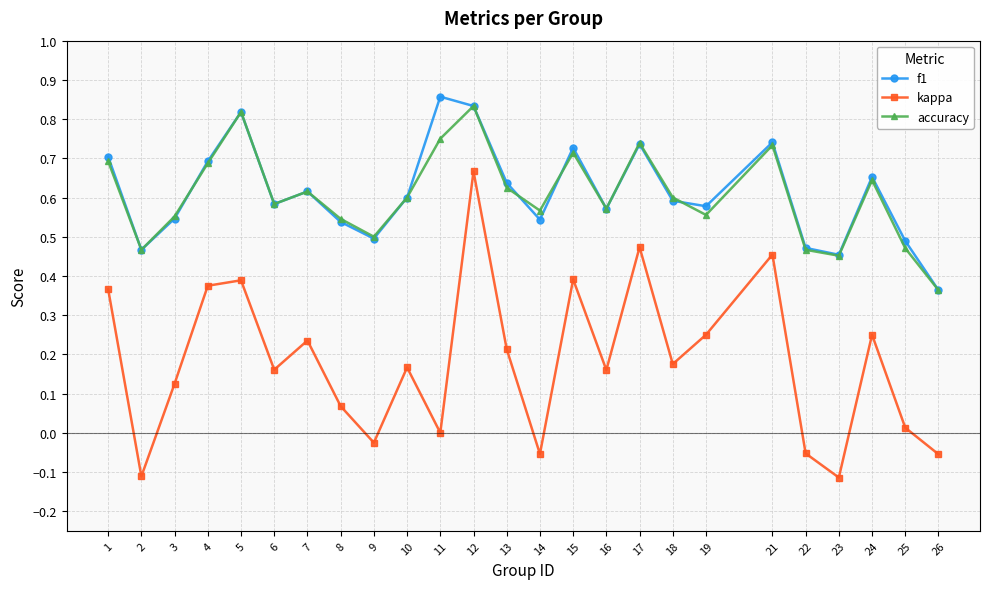

True or false: f1 and kappa intersect in this chart.

False